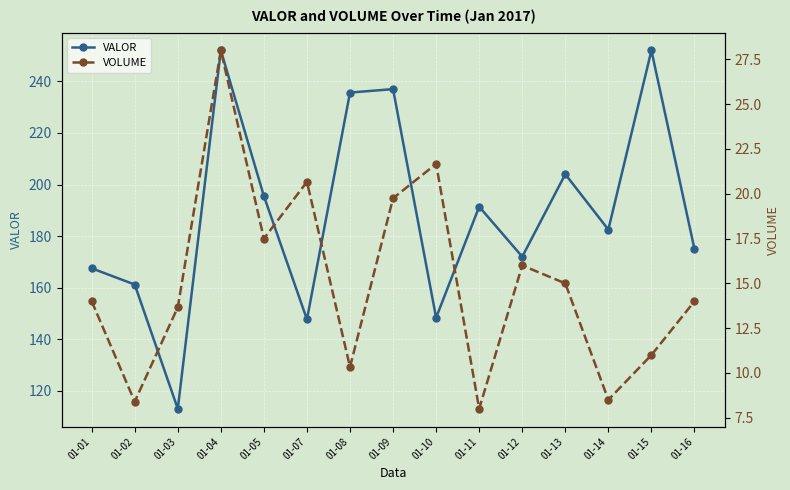

True or false: VALOR has more than 0 points higher than both neighbors.

True